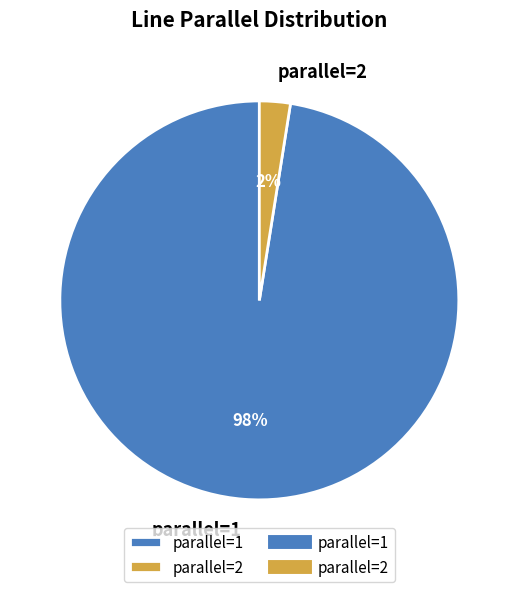

How many slices are in this pie chart?

2